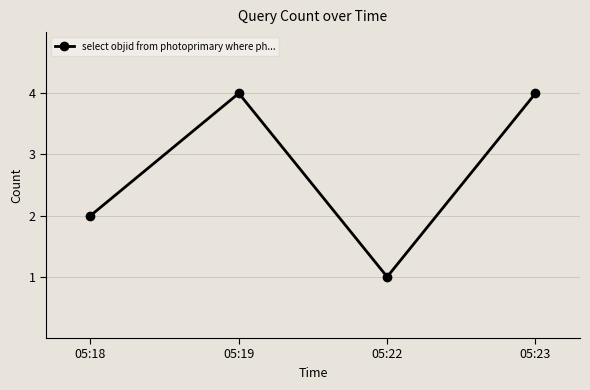

The chart shows a value of 7 at 05:23. True or false?

False